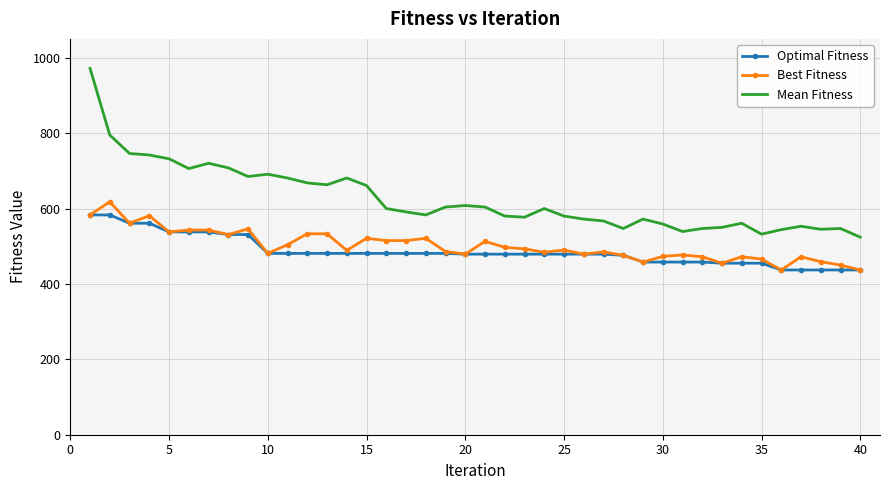

True or false: Best Fitness and Mean Fitness cross at least once.

False